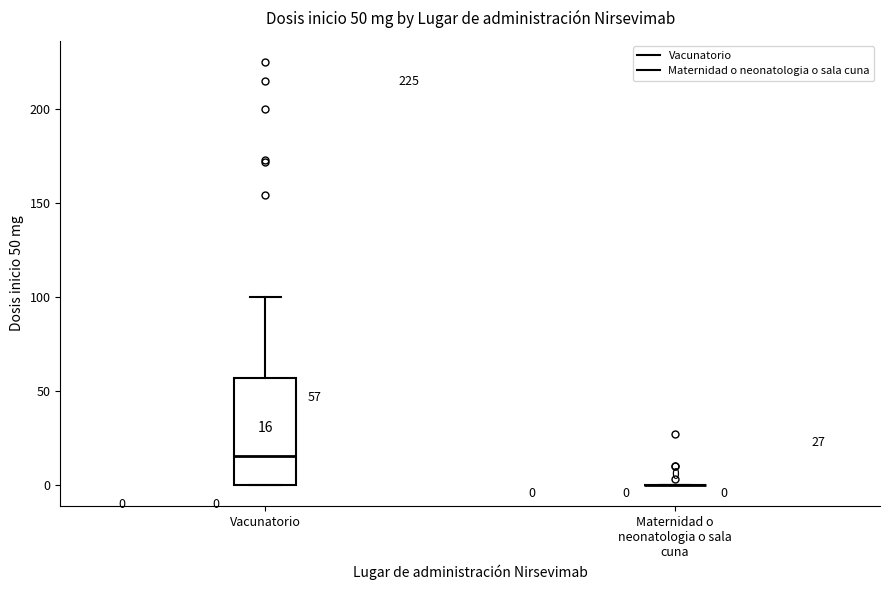

Comparing the boxes themselves (not the whiskers), which one is the tallest?

Vacunatorio